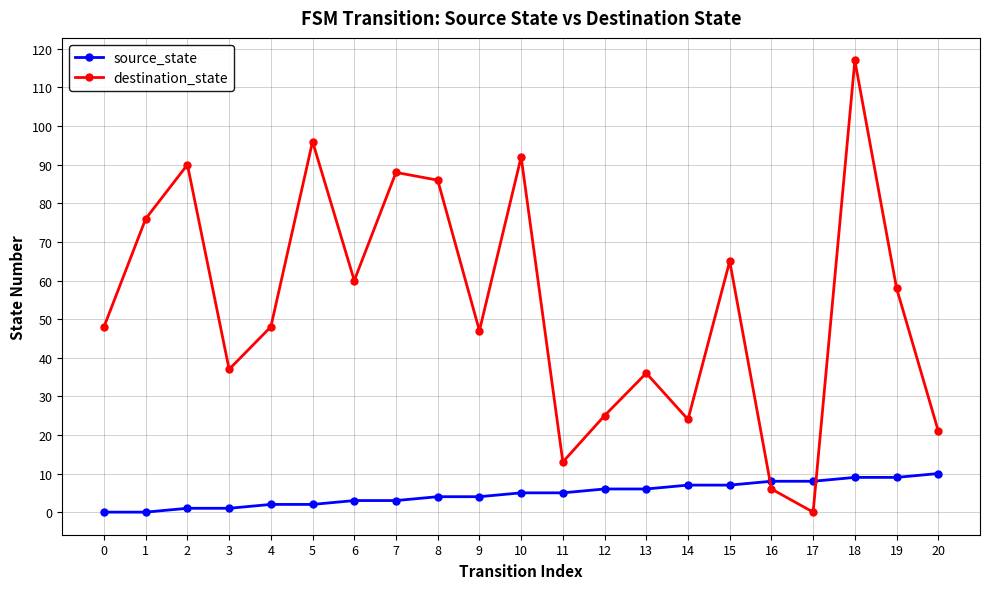

Between 3 and 18, which series saw the biggest shift?

destination_state